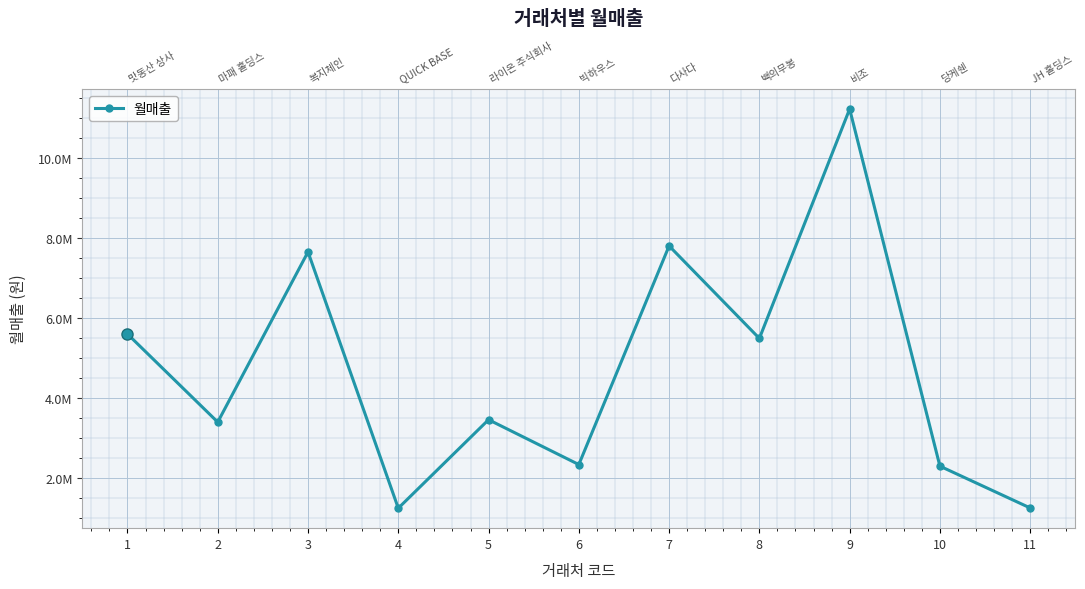

What is the minimum value shown in the chart?

1250000